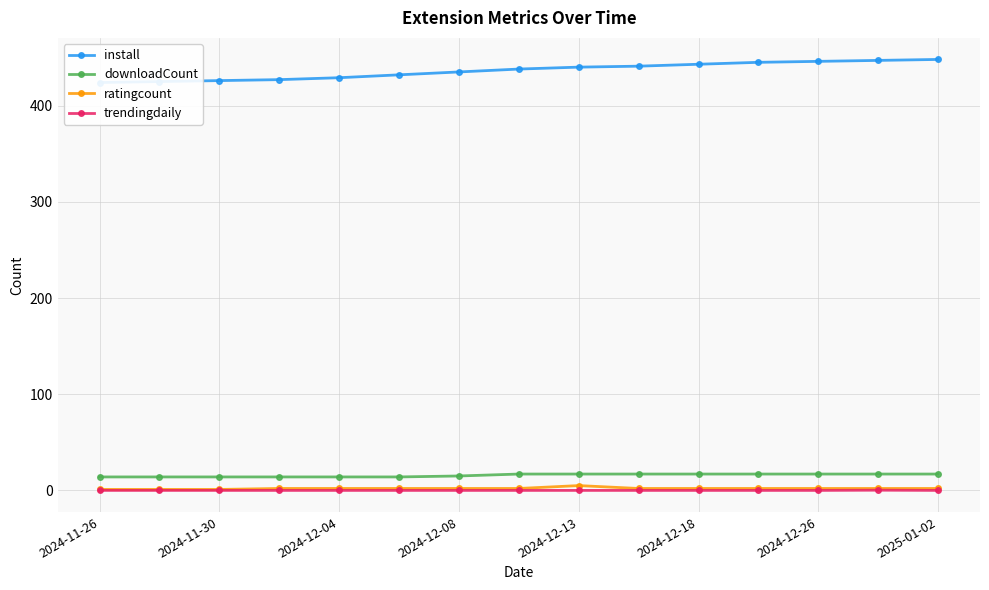

Rank the series by their maximum value, from highest to lowest.

install, downloadCount, ratingcount, trendingdaily